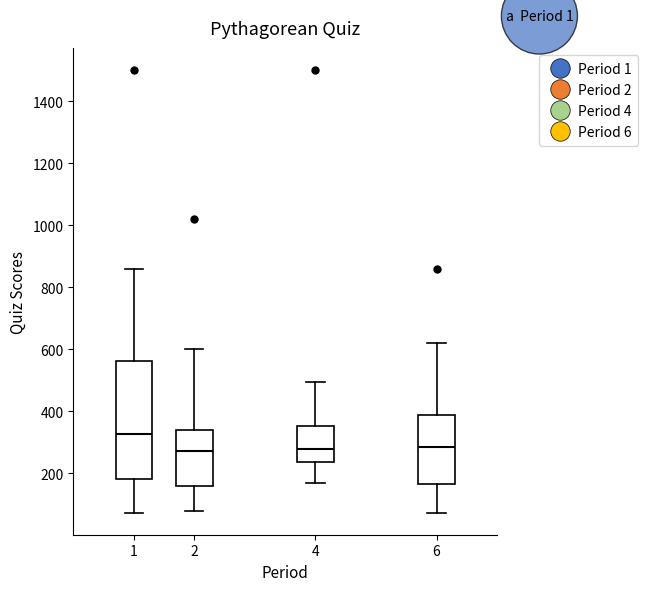

Where is the upper edge of the box at x = 6 on the y-axis? The values are not printed on the chart, so give them approximately, as read against the axis.

380